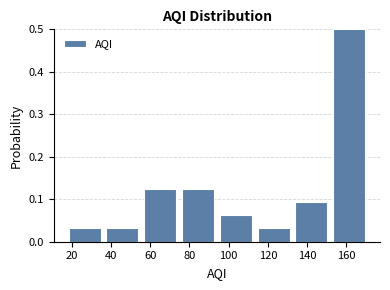

Reading left to right, list every bar in this chart as the range it spans on the x-axis followed by its height. Neither the bar edges nor the heights are printed on the chart, so give them approximately, as read against the axes.

18 to 36: 0.03
36 to 56: 0.03
56 to 74: 0.13
74 to 94: 0.13
94 to 114: 0.06
114 to 132: 0.03
132 to 152: 0.09
152 to 172: 0.50